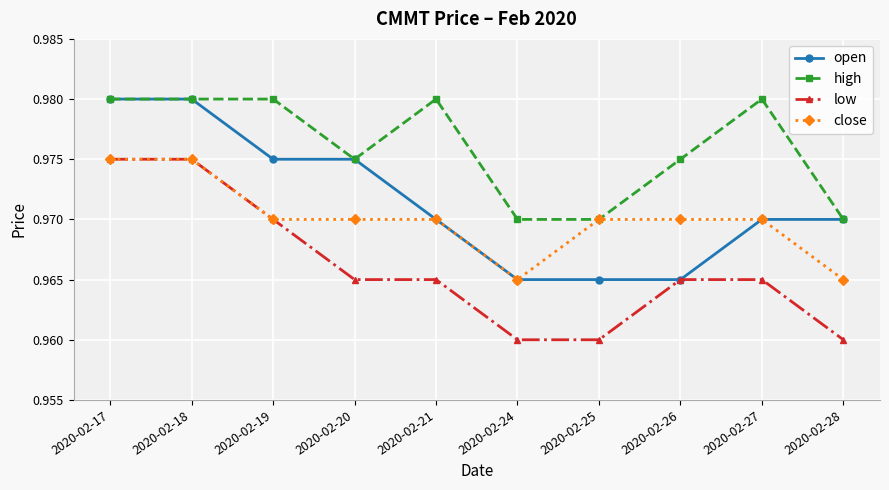

The value of low at 2020-02-27 is 0.4. True or false?

False